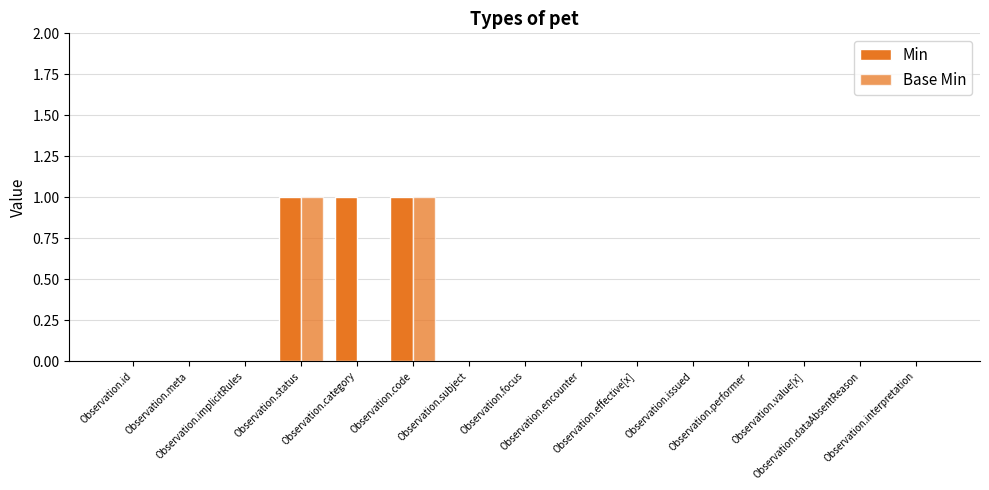

What is the value of the Base Min bar at the 4th from the left?

1